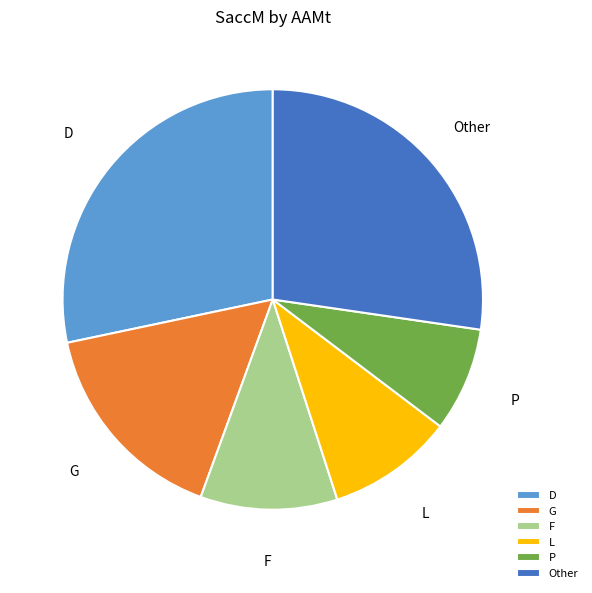

Which slice is the smallest?

P